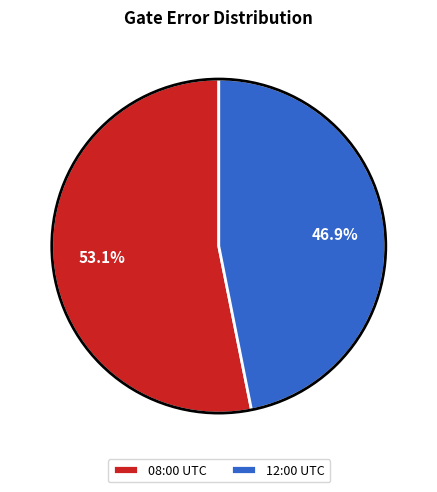

Combined, what portion of the pie is 08:00 UTC and 12:00 UTC?

100.0%